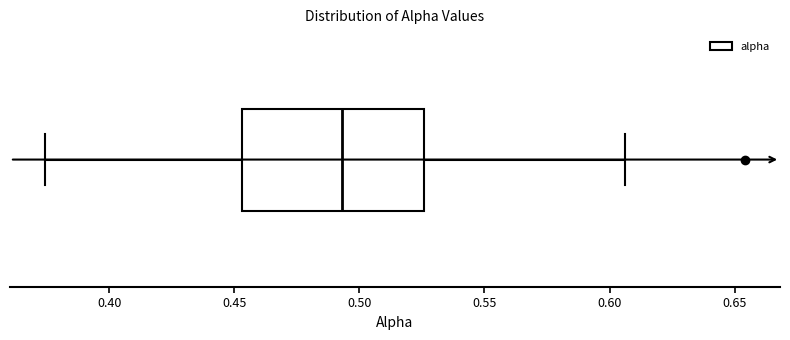

Transcribe this box plot: give where the median line is, the range the box spans, and where the two whiskers end, as read against the x-axis. The values are not printed on the chart, so give them approximately, as read against the axis.

median 0.495, box 0.455 to 0.525, whiskers 0.375 to 0.605